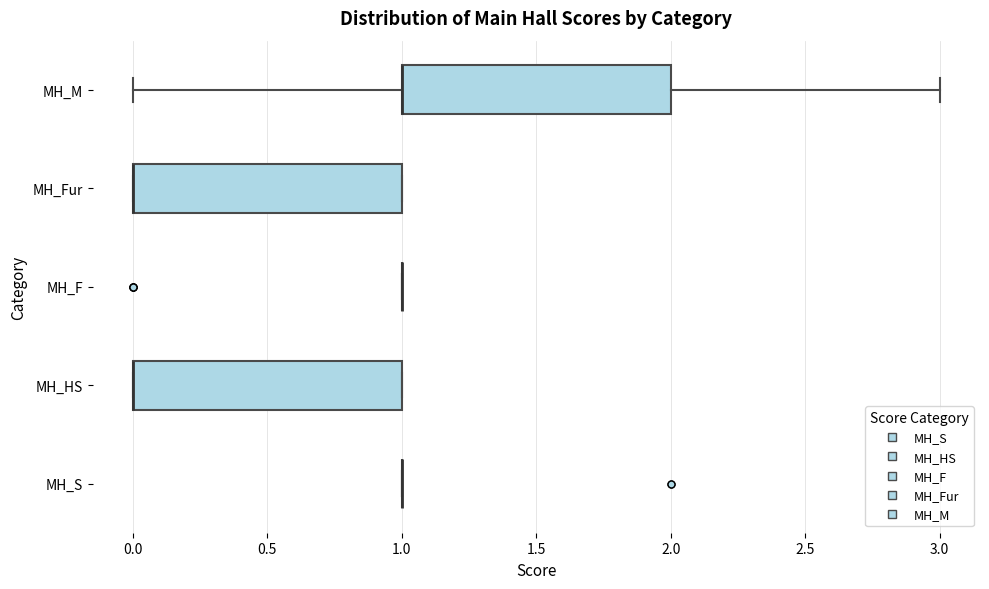

Reading bottom to top, read every box against the x-axis: the position of its median line, the range the box covers, and the ends of its whiskers. The values are not printed on the chart, so give them approximately, as read against the axis.

MH_S: box collapsed to a line at 1, whiskers 1 to 1
MH_HS: median 0 (drawn on the box's left edge), box 0 to 1, whiskers 0 to 1
MH_F: box collapsed to a line at 1, whiskers 1 to 1
MH_Fur: median 0 (drawn on the box's left edge), box 0 to 1, whiskers 0 to 1
MH_M: median 1 (drawn on the box's left edge), box 1 to 2, whiskers 0 to 3